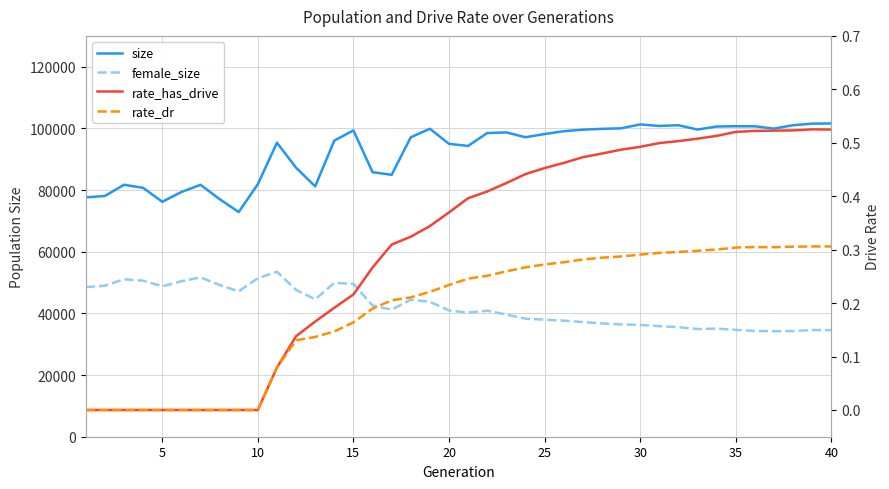

True or false: rate_has_drive has more than 2 interior local peaks.

False